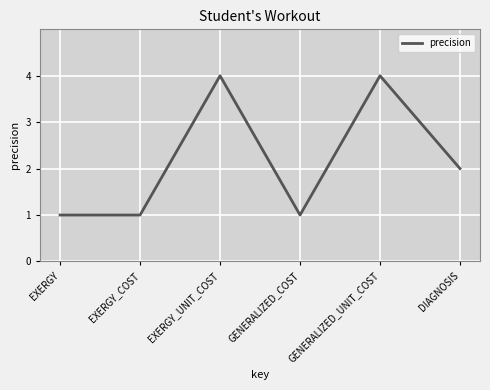

What position from the left is GENERALIZED_UNIT_COST?

5